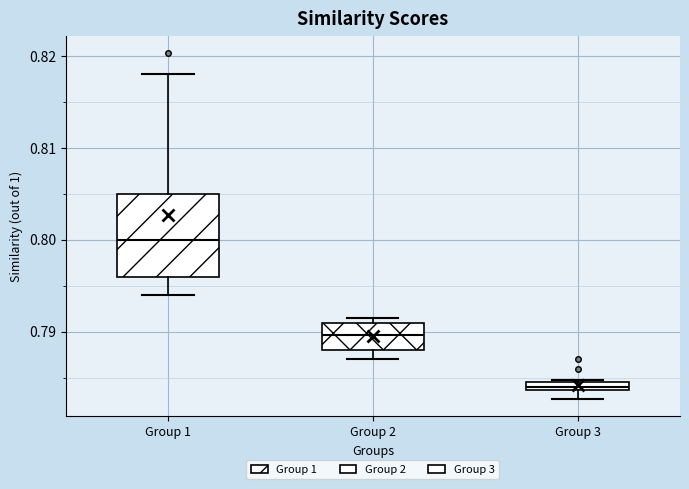

Where is the upper edge of the box for Group 2 on the y-axis? The values are not printed on the chart, so give them approximately, as read against the axis.

0.791